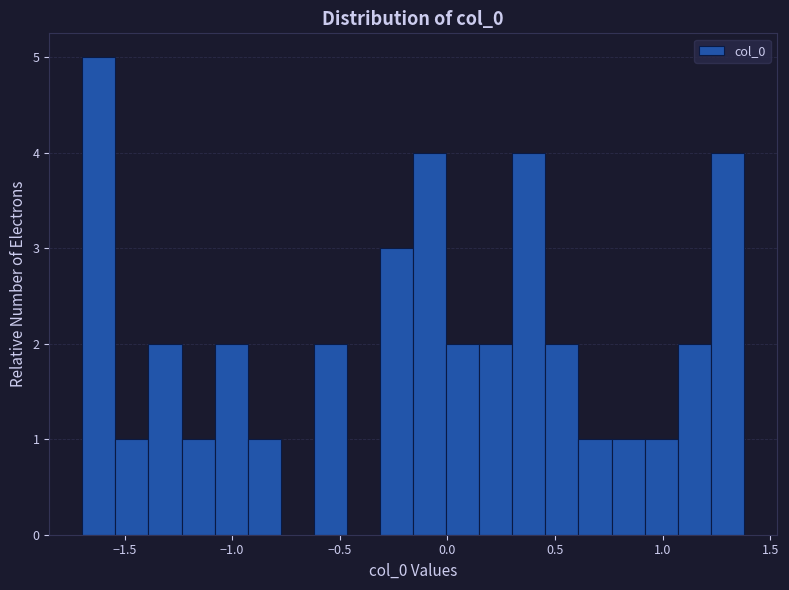

Around what value on the x-axis is the tallest bar? Give the approximate position of its centre, as read against the axis.

-1.60